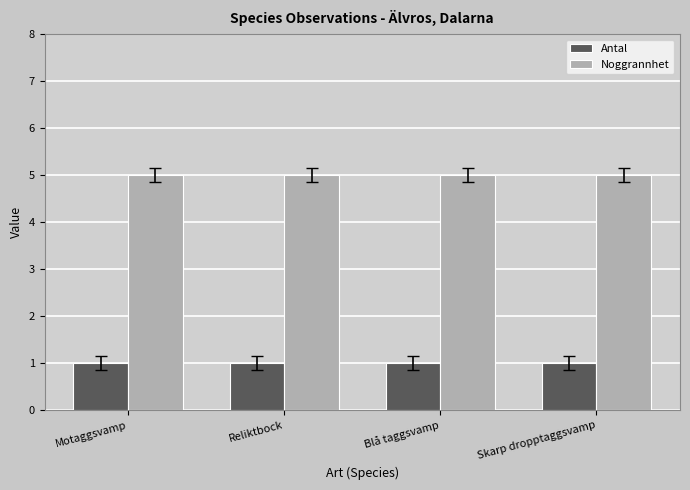

The Antal series shows 1 at Blå taggsvamp. True or false?

True